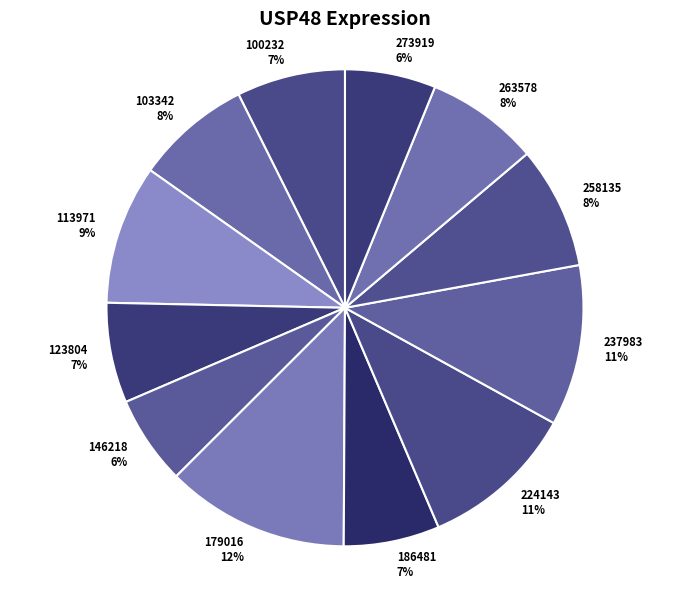

Count the number of slices in the pie.

12